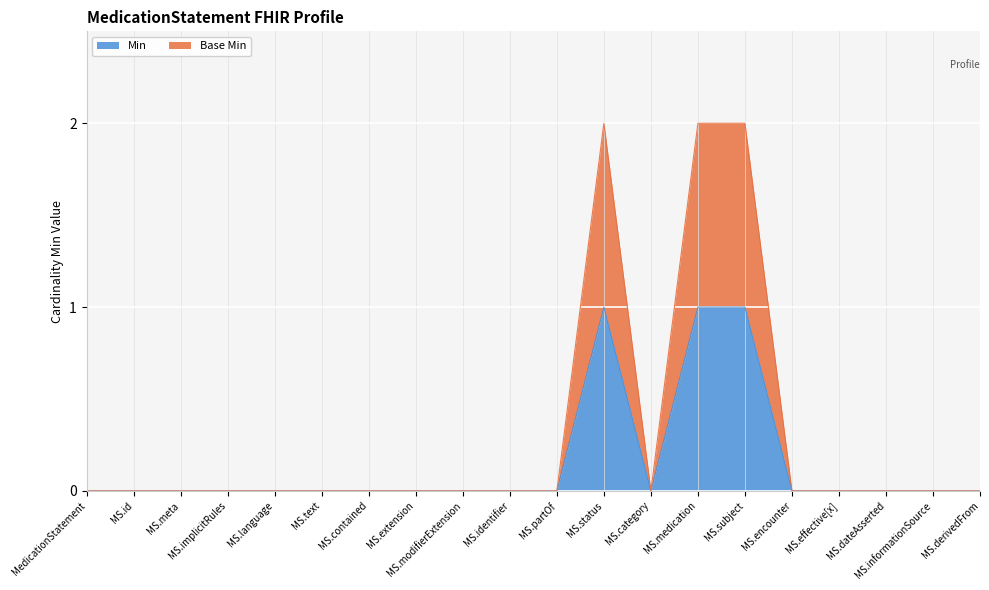

Rank the series at MS.effective[x] from highest to lowest value.

Min, Base Min